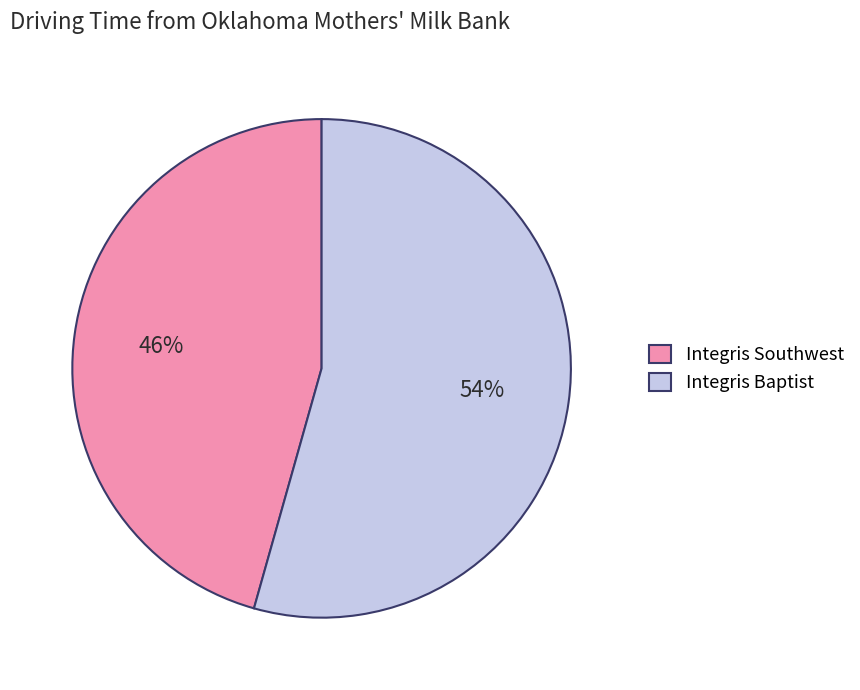

Do Integris Baptist and Integris Southwest together represent more than half of the pie?

Yes